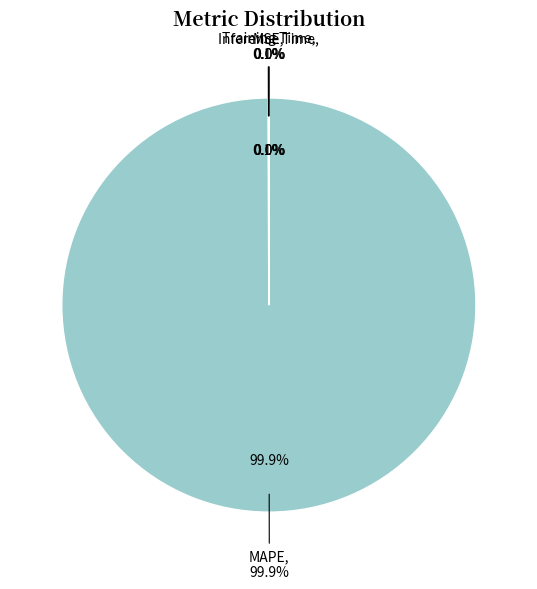

Does any single category account for the majority?

Yes